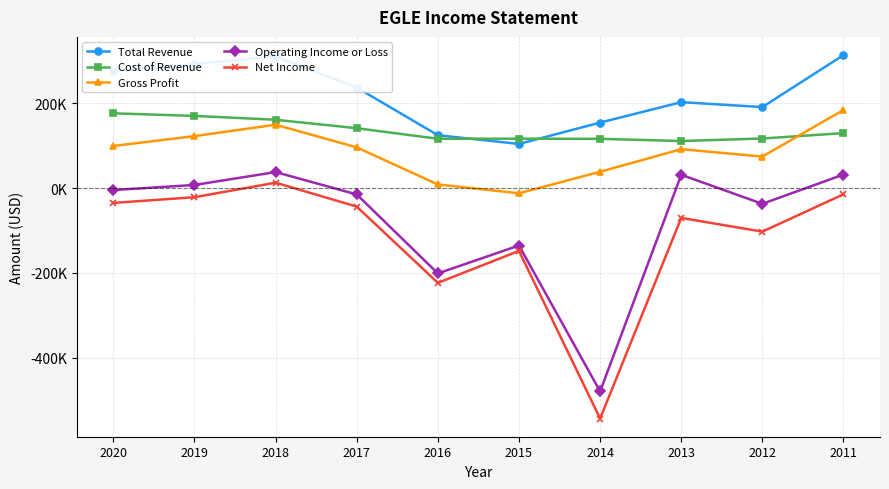

Reading left to right, list all the values displayed in this chart.

Total Revenue: 2020=275100	2019=292400	2018=310100	2017=236800	2016=124500	2015=103900	2014=154200	2013=202400	2012=190800	2011=313400
Cost of Revenue: 2020=176100	2019=170000	2018=160900	2017=141000	2016=116100	2015=116300	2014=115900	2013=110800	2012=116700	2011=129400
Gross Profit: 2020=99100	2019=122300	2018=149200	2017=95800	2016=8400	2015=-12400	2014=38300	2013=91600	2012=74100	2011=184000
Operating Income or Loss: 2020=-4800	2019=7200	2018=37600	2017=-15100	2016=-201300	2015=-135500	2014=-479400	2013=31100	2012=-37200	2011=31700
Net Income: 2020=-35100	2019=-21700	2018=12600	2017=-43800	2016=-223500	2015=-148300	2014=-543400	2013=-70500	2012=-102800	2011=-14800